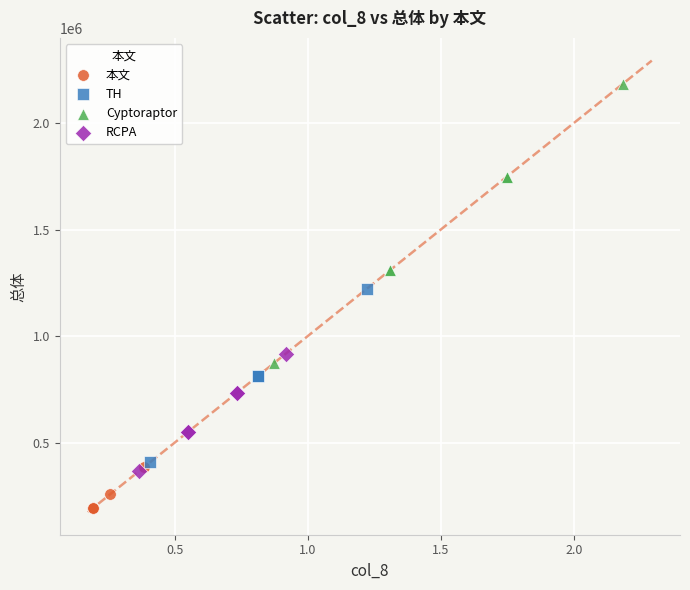

Which series contains the highest Y value?

Cyptoraptor